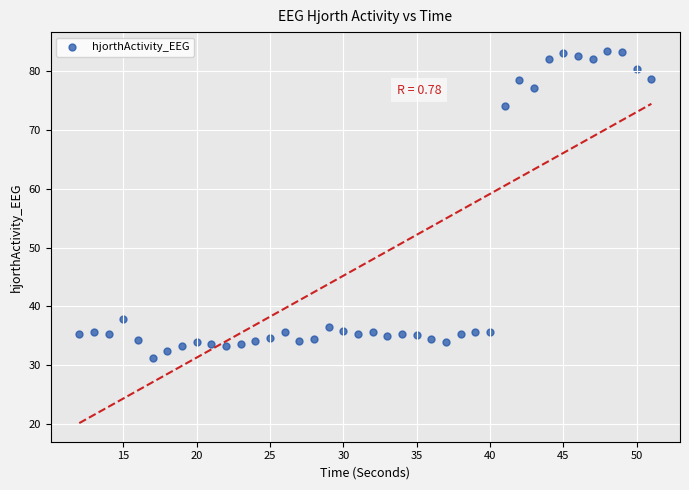

What is the range of Y values (max minus min)?

52.1